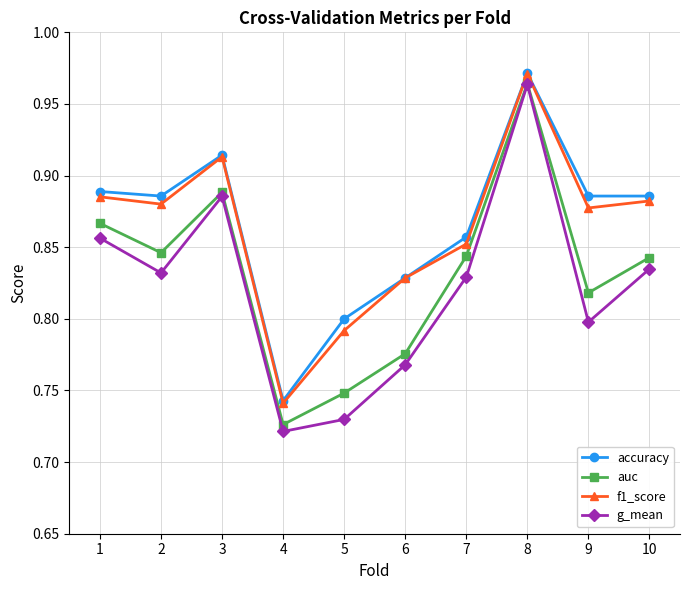

True or false: auc has more than 1 interior local peaks.

True